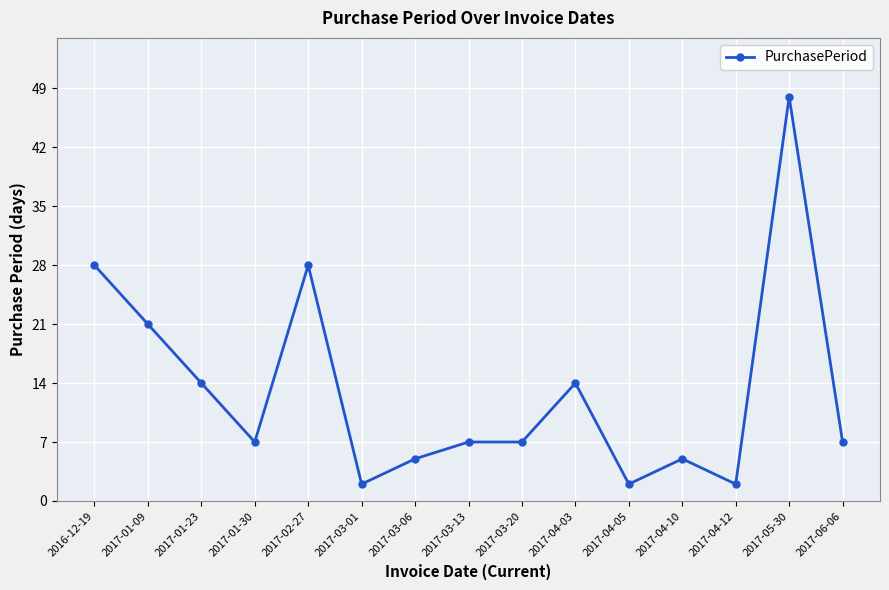

What is the sum of all values?

197